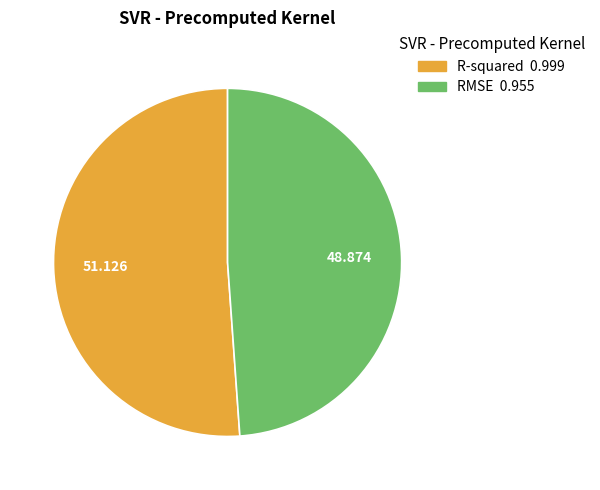

Which slice is the largest?

R-squared